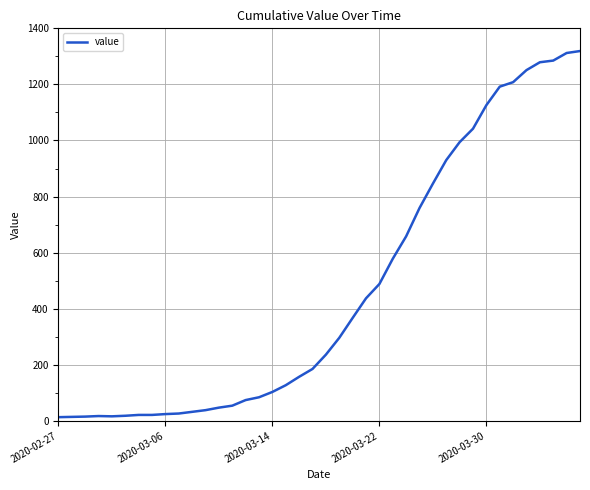

What is the maximum value shown in the chart?

1319